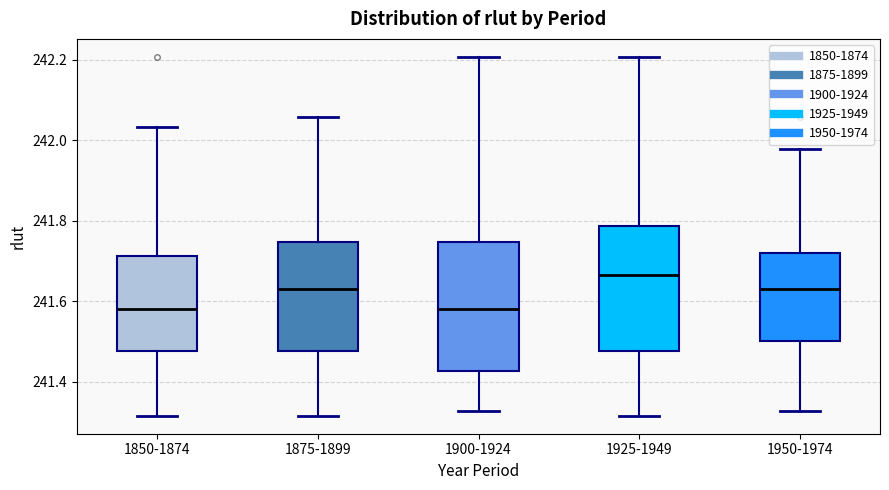

Reading left to right, transcribe this box plot: for each box, give where its median line is, the range the box spans, and where its two whiskers end, as read against the y-axis. The values are not printed on the chart, so give them approximately, as read against the axis.

1850-1874: median 241.58, box 241.48 to 241.72, whiskers 241.32 to 242.04
1875-1899: median 241.64, box 241.48 to 241.74, whiskers 241.32 to 242.06
1900-1924: median 241.58, box 241.42 to 241.74, whiskers 241.32 to 242.20
1925-1949: median 241.66, box 241.48 to 241.78, whiskers 241.32 to 242.20
1950-1974: median 241.64, box 241.50 to 241.72, whiskers 241.32 to 241.98